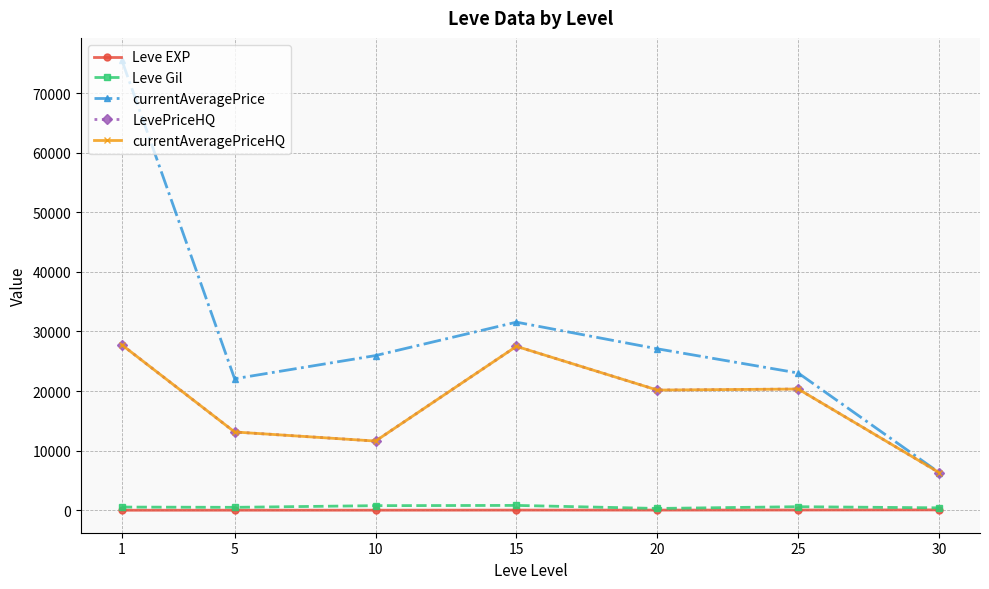

Rank the categories by currentAveragePriceHQ value from highest to lowest.

1, 15, 25, 20, 5, 10, 30